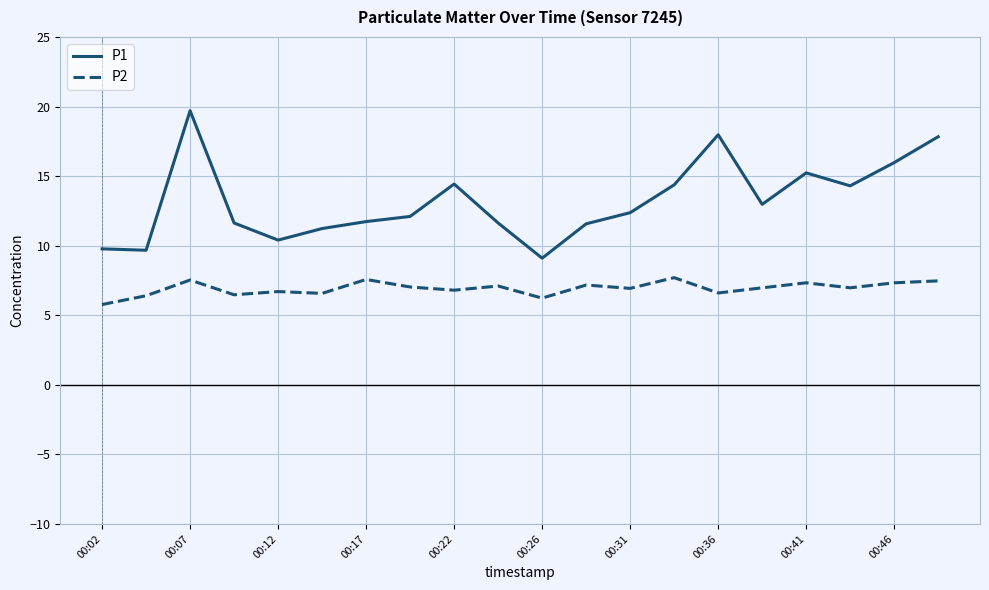

List the series in order of their peak value, lowest first.

P2, P1